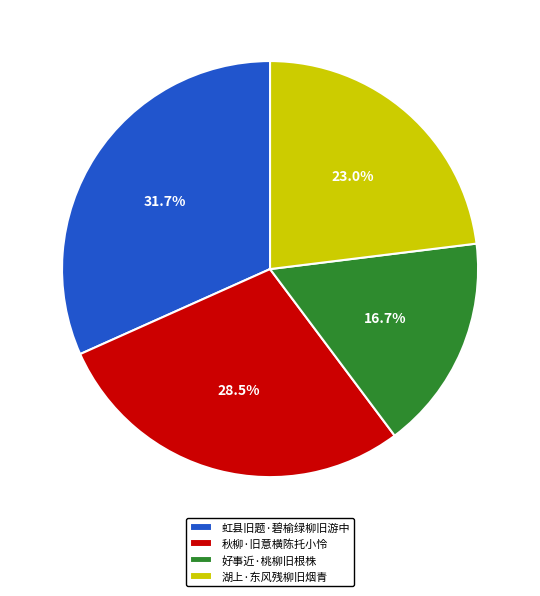

What is the largest slice in the pie chart?

虹县旧题·碧榆绿柳旧游中